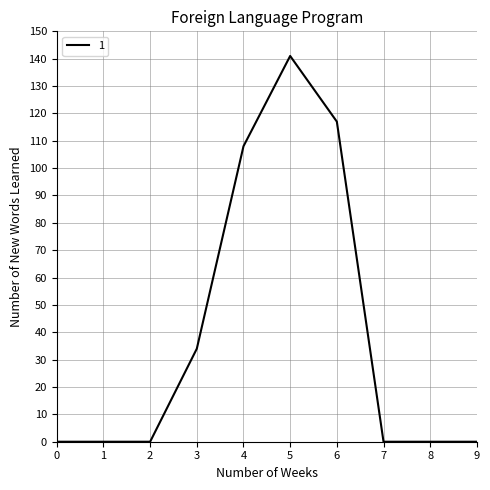

At which label is the value closest to 70?

3